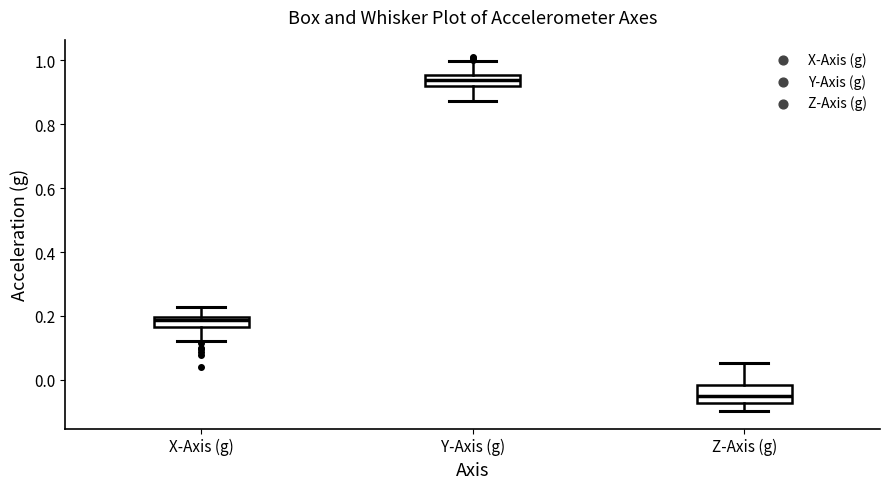

Which box is the tallest, from its lower edge to its upper edge?

Z-Axis (g)